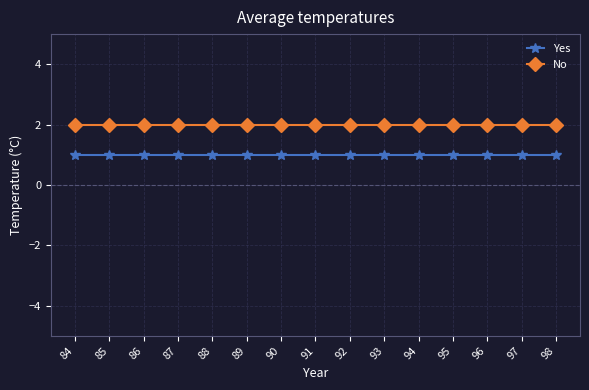

How many data points does each series have?

15